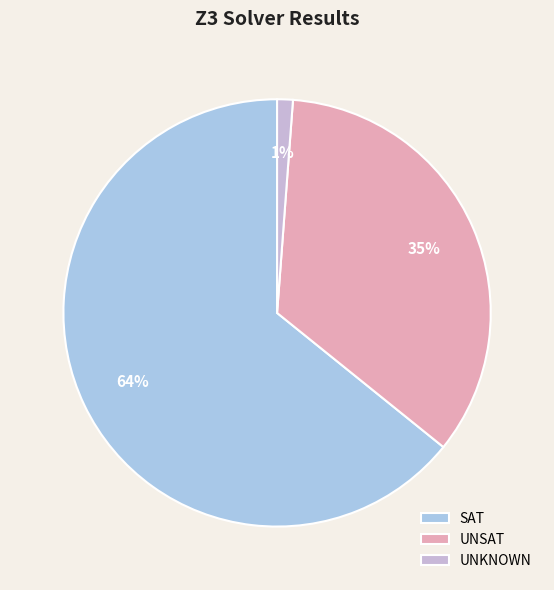

Which category accounts for the majority?

SAT